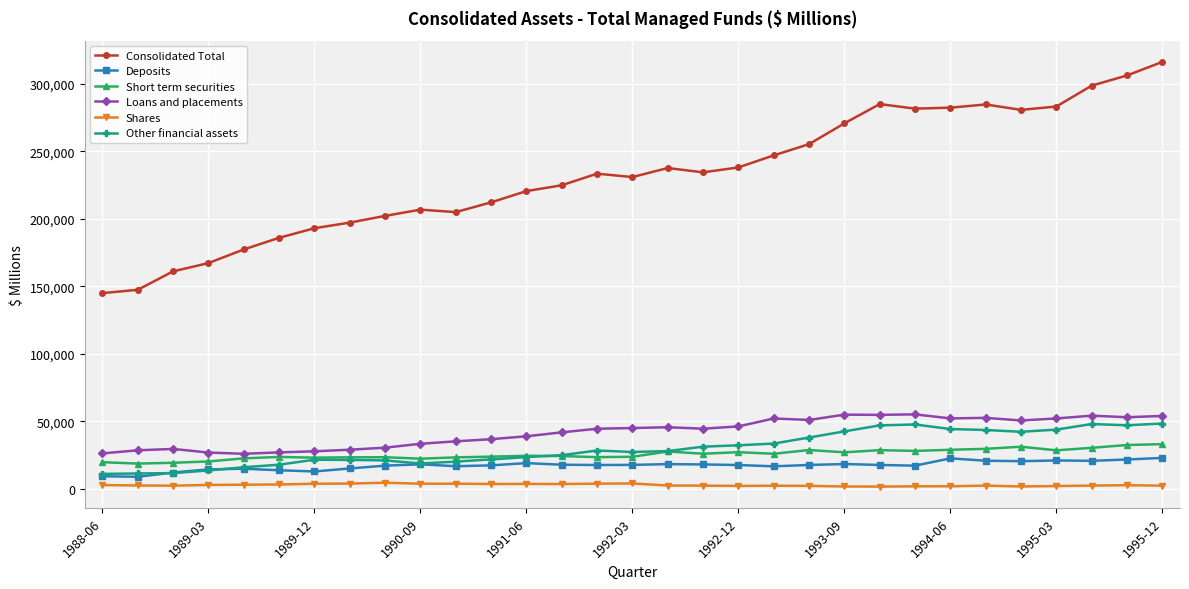

Which series has the largest range (max minus min)?

Consolidated Total